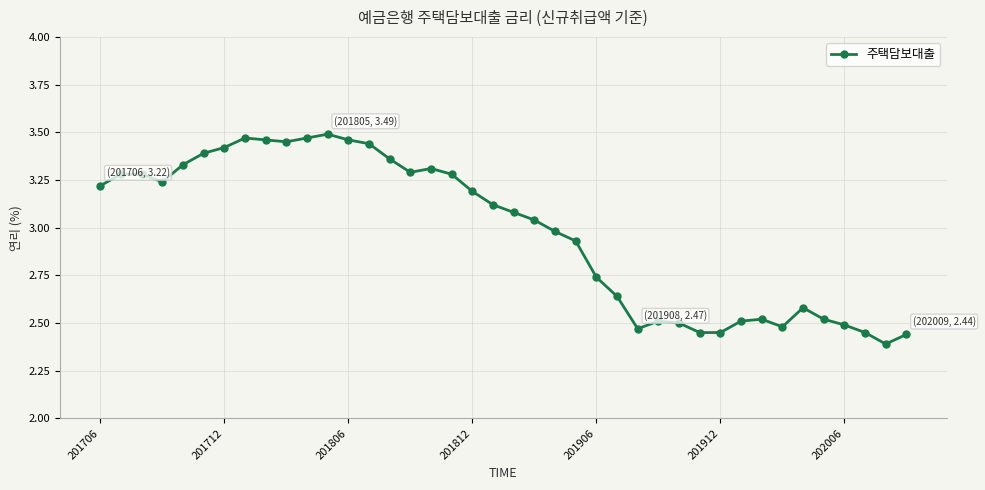

What is the difference between the second highest and second lowest values?

1.0